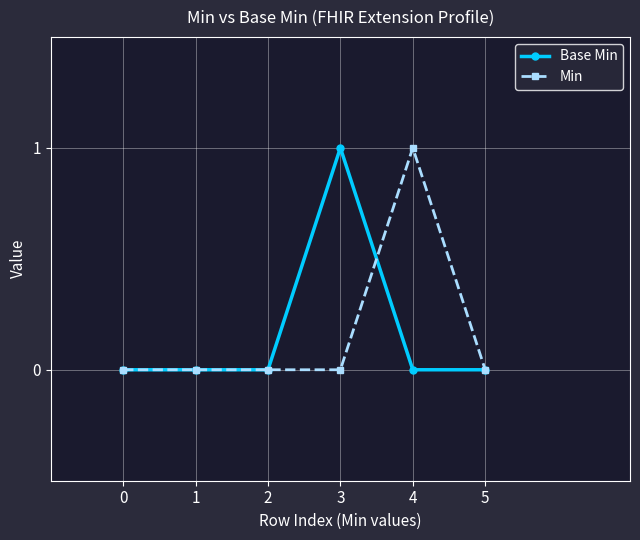

Reading left to right, extract all data points from this chart.

Base Min: 0	0	0	1	0	0
Min: 0	0	0	0	1	0